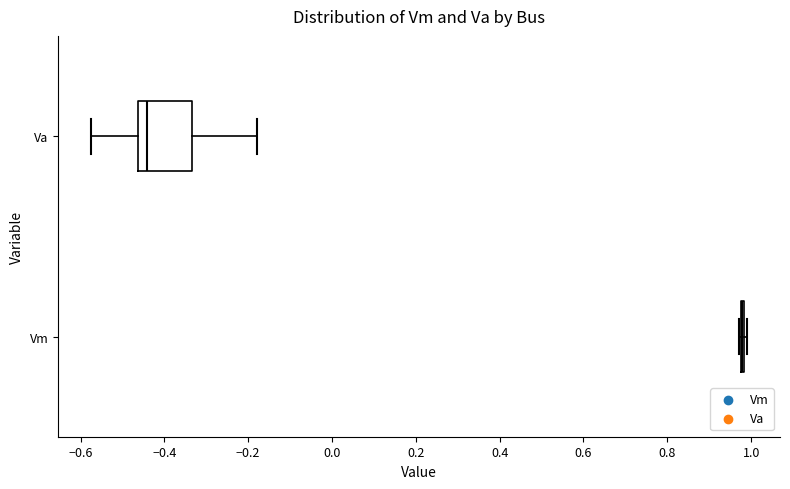

Reading bottom to top, transcribe this box plot: for each box, give where its median line is, the range the box spans, and where its two whiskers end, as read against the x-axis. The values are not printed on the chart, so give them approximately, as read against the axis.

Vm: box collapsed to a line at 0.98, whiskers 0.98 to 1.00
Va: median -0.44, box -0.46 to -0.34, whiskers -0.58 to -0.18